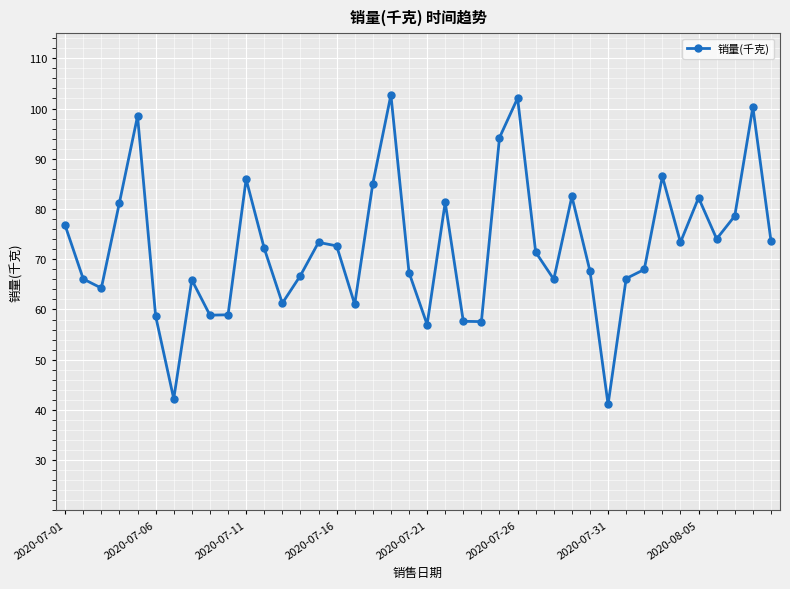

What is the value of the 33rd point from the left?

68.0